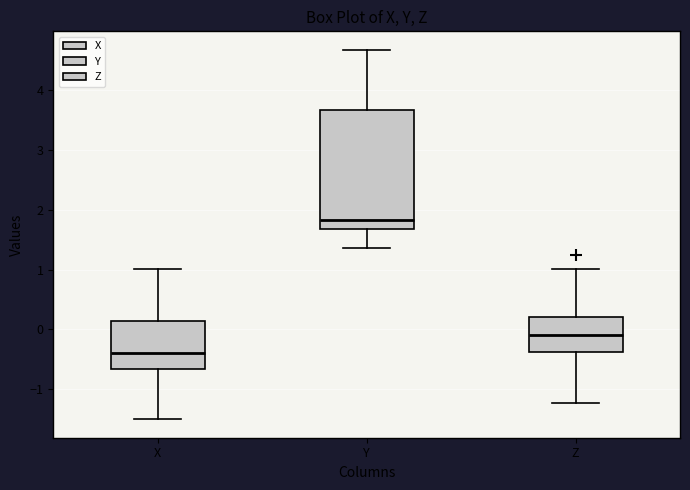

Which box's median line is the highest?

Y